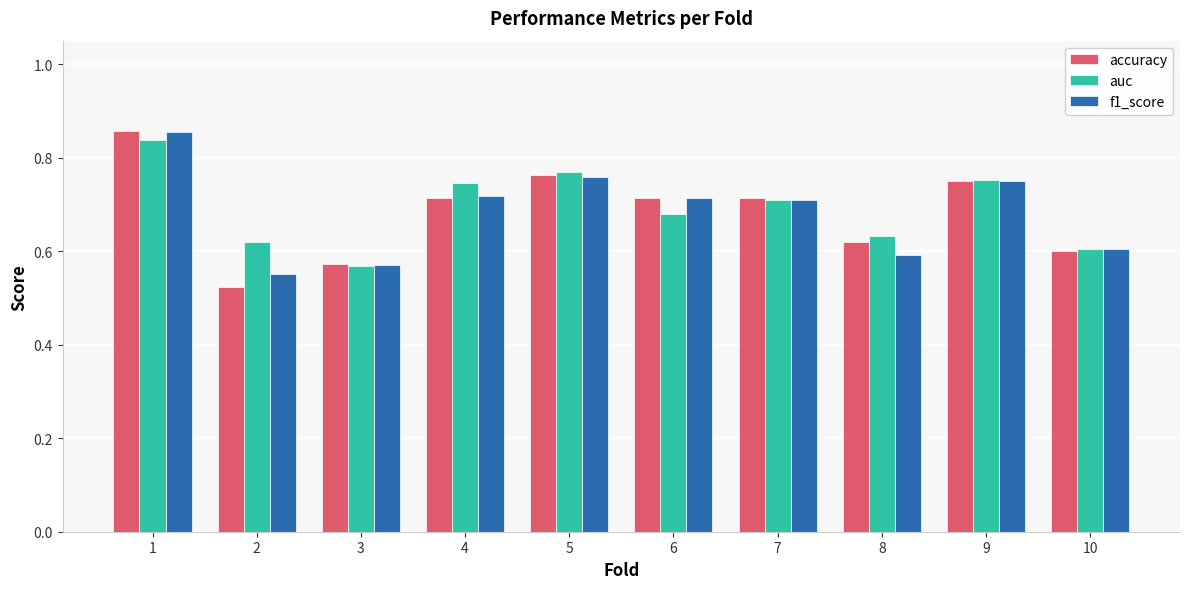

What is the difference between the maximum and second lowest values in the accuracy series?

0.3